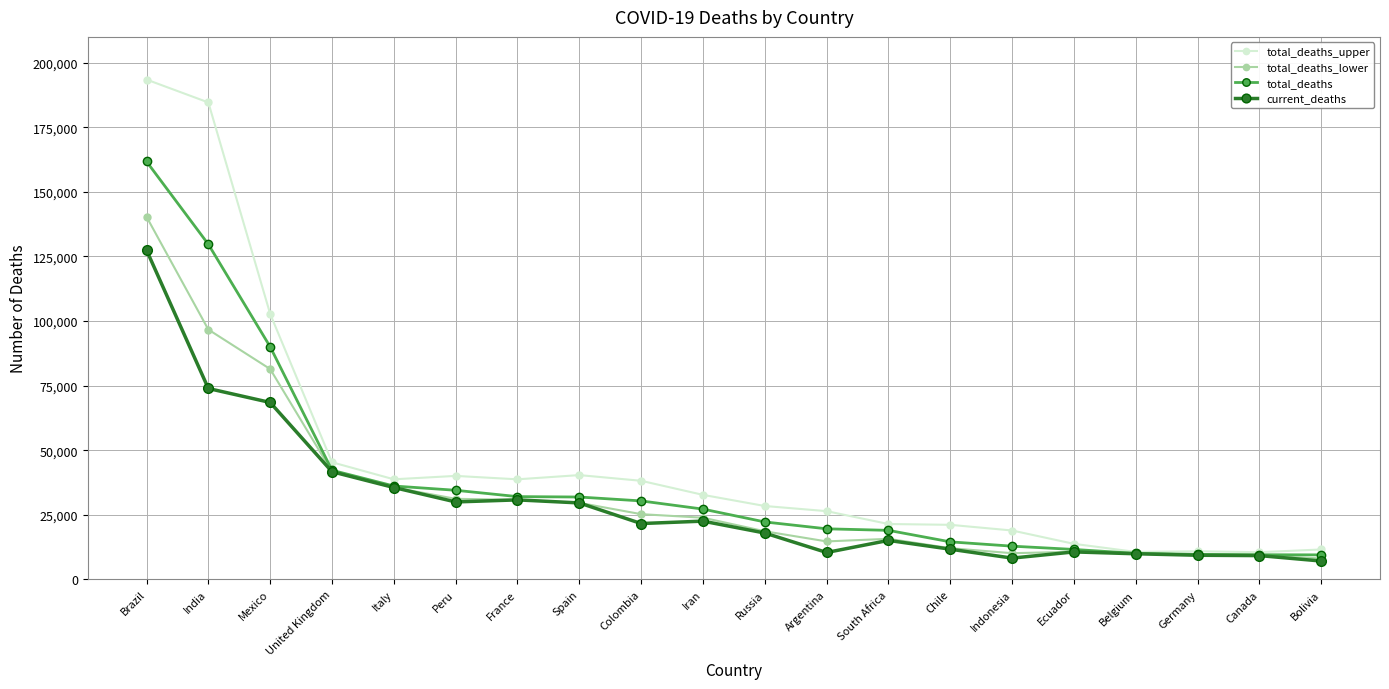

Does the chart display data point markers on the line(s)?

Yes